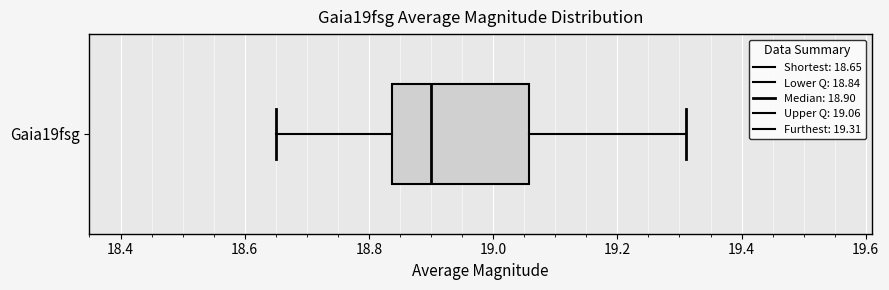

Where is the right edge of the box for Gaia19fsg on the x-axis? The values are not printed on the chart, so give them approximately, as read against the axis.

19.06